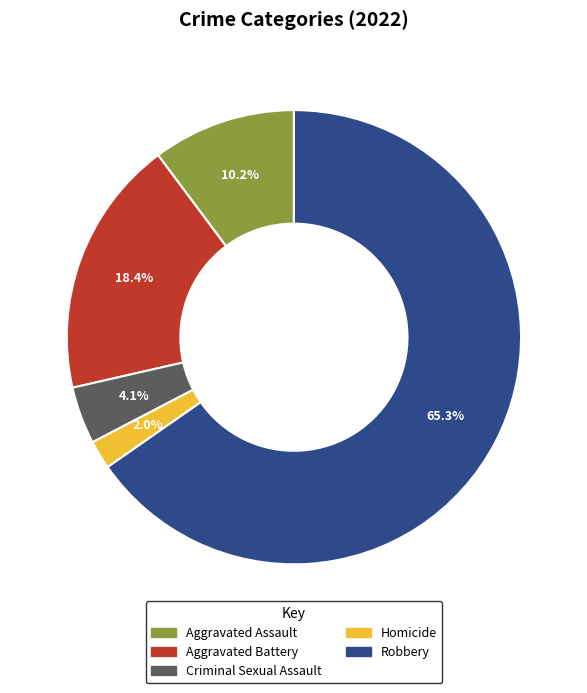

What percentage is NOT represented by Criminal Sexual Assault?

95.9%